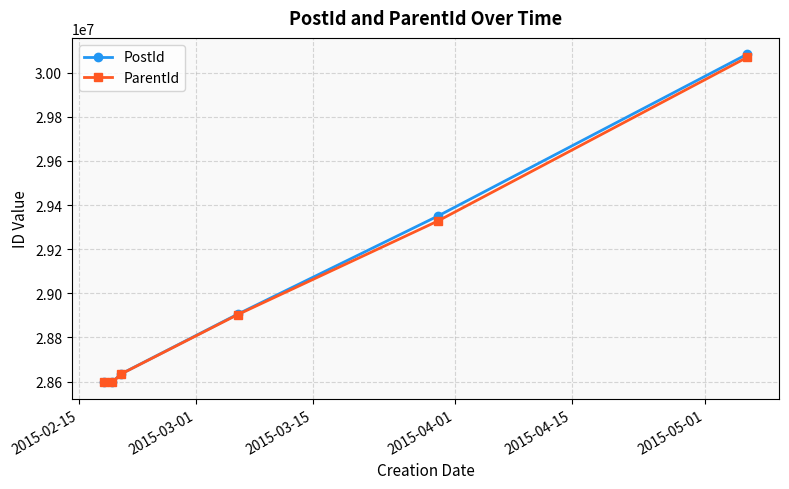

What is the value of the ParentId point at the 1st from the left?

28596101